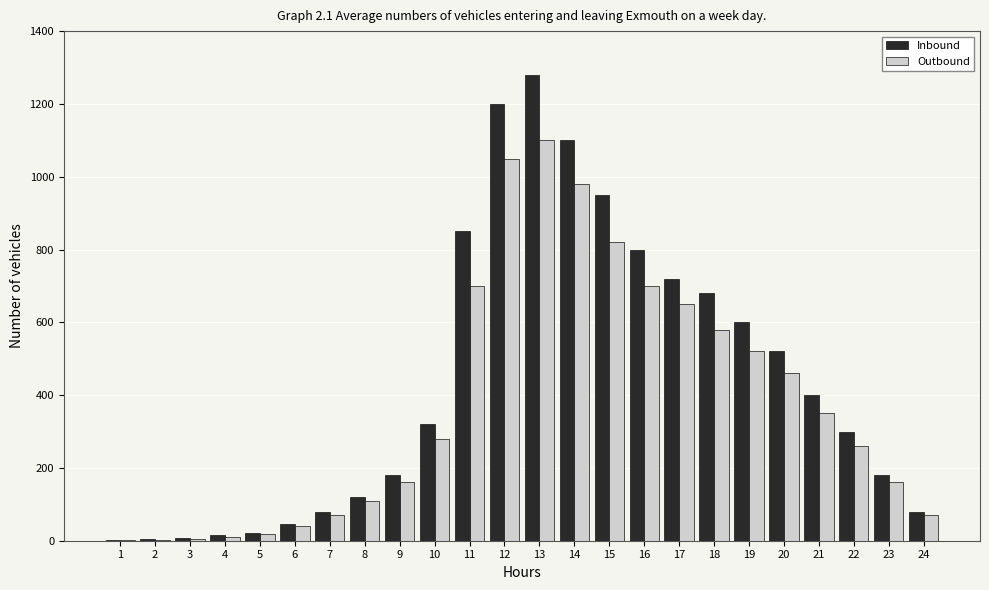

Which series changed the most between 21 and 22?

Inbound